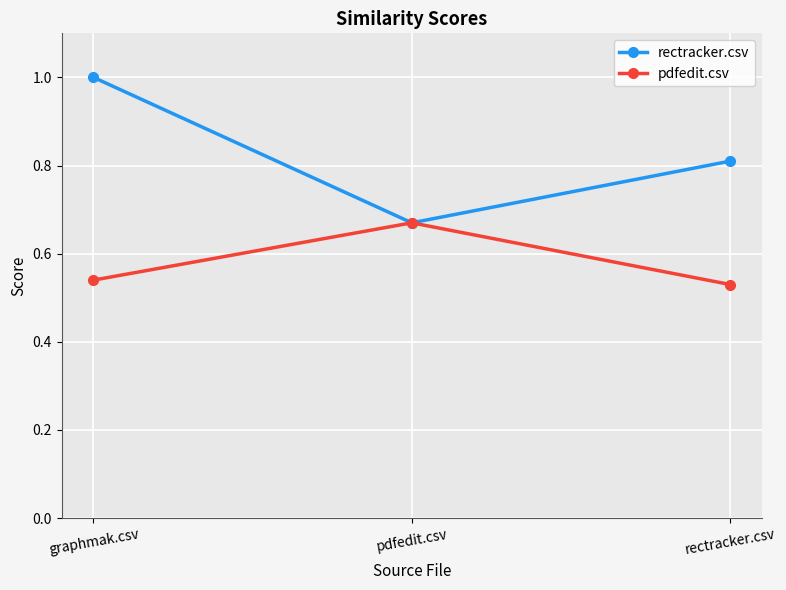

List the series in order of their overall mean, lowest first.

pdfedit.csv, rectracker.csv